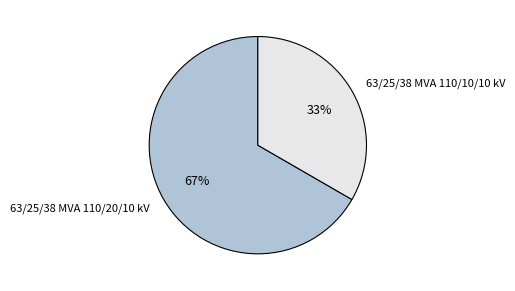

The 63/25/38 MVA 110/20/10 kV slice represents 75% of the pie. True or false?

False